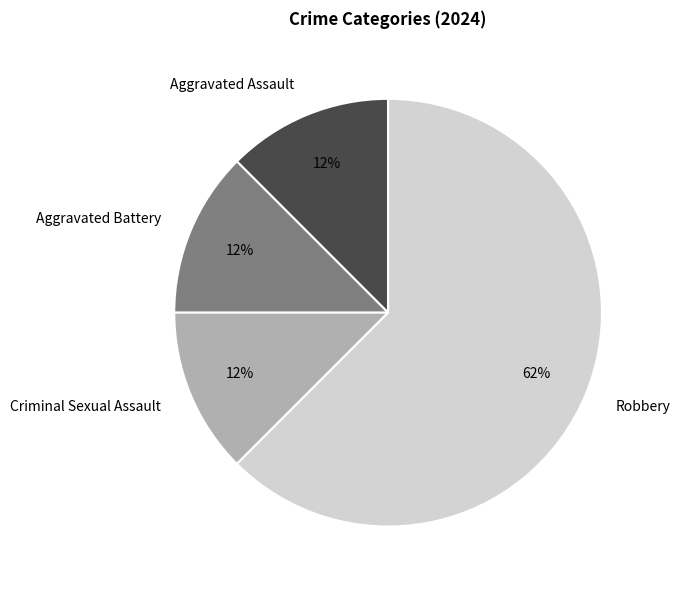

True or false: Criminal Sexual Assault accounts for 12% of the total.

True